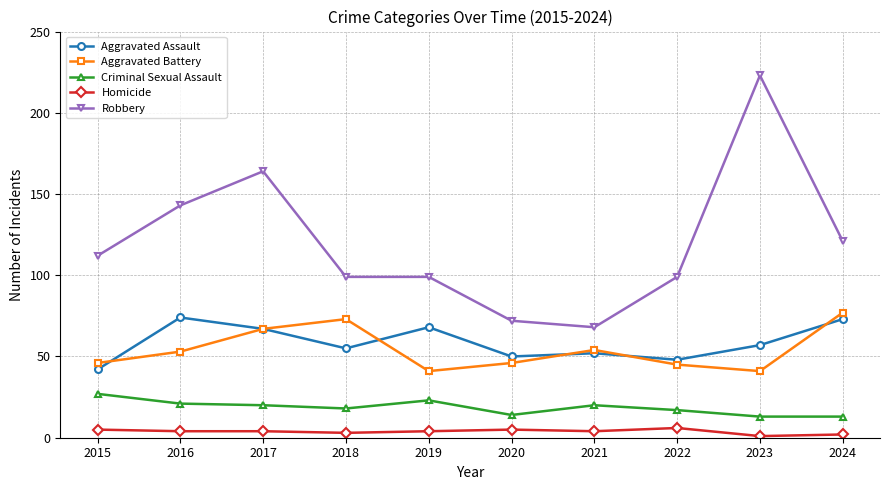

What is the minimum value shown in the chart?

1